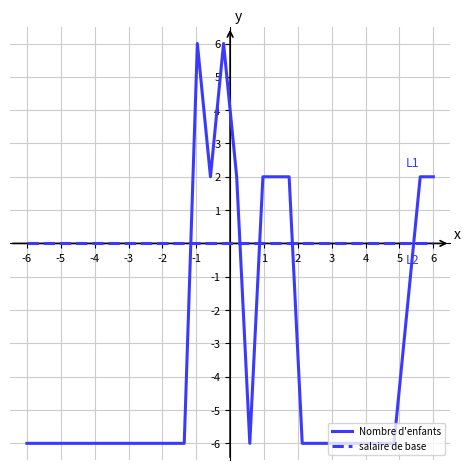

How many times do salaire de base and Nombre d'enfants cross each other?

5